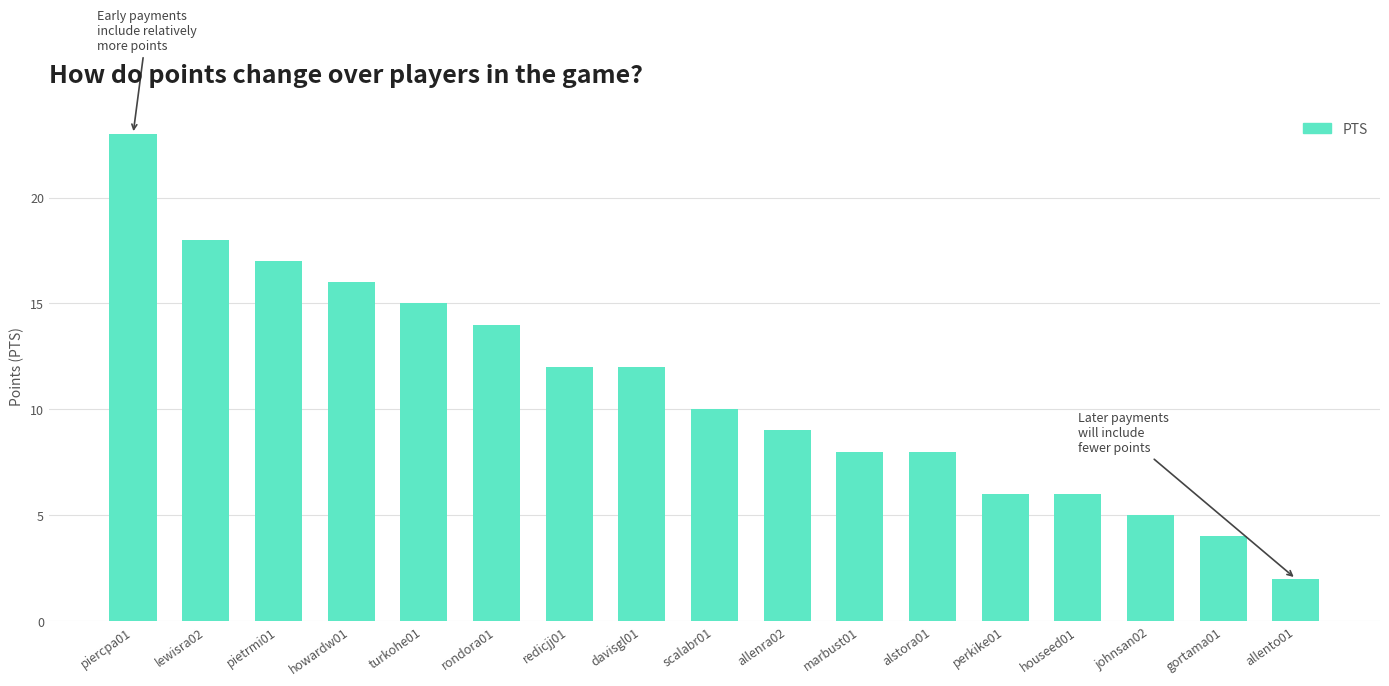

At which label does the data first exceed 10?

piercpa01